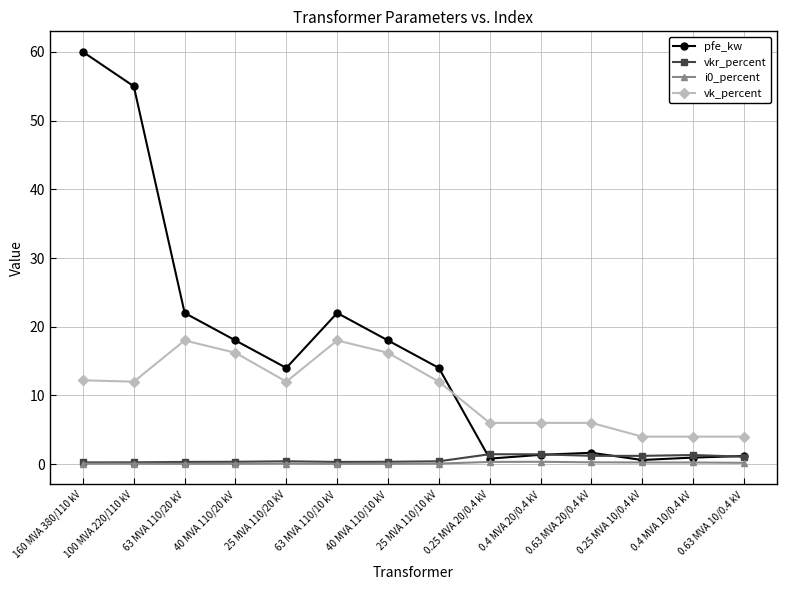

Count the number of categories in the chart.

14